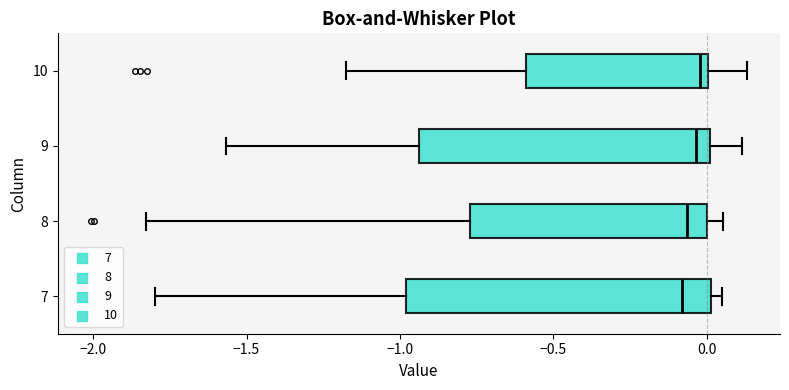

Reading bottom to top, transcribe this box plot: for each box, give where its median line is, the range the box spans, and where its two whiskers end, as read against the x-axis. The values are not printed on the chart, so give them approximately, as read against the axis.

7: median -0.10, box -1.00 to 0.00, whiskers -1.80 to 0.05
8: median -0.05, box -0.75 to 0.00, whiskers -1.85 to 0.05
9: median -0.05, box -0.95 to 0.00, whiskers -1.55 to 0.10
10: median 0.00 (just left of the box's right edge), box -0.60 to 0.00, whiskers -1.15 to 0.15